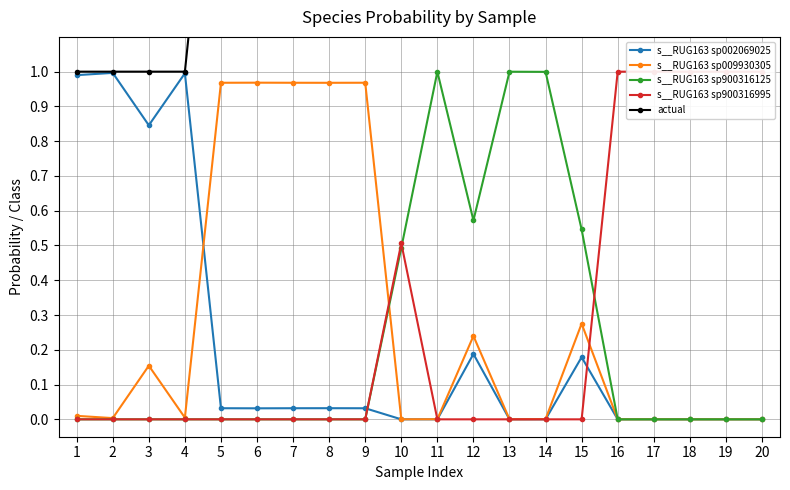

At which label is s__RUG163 sp900316995 closest to 0?

3